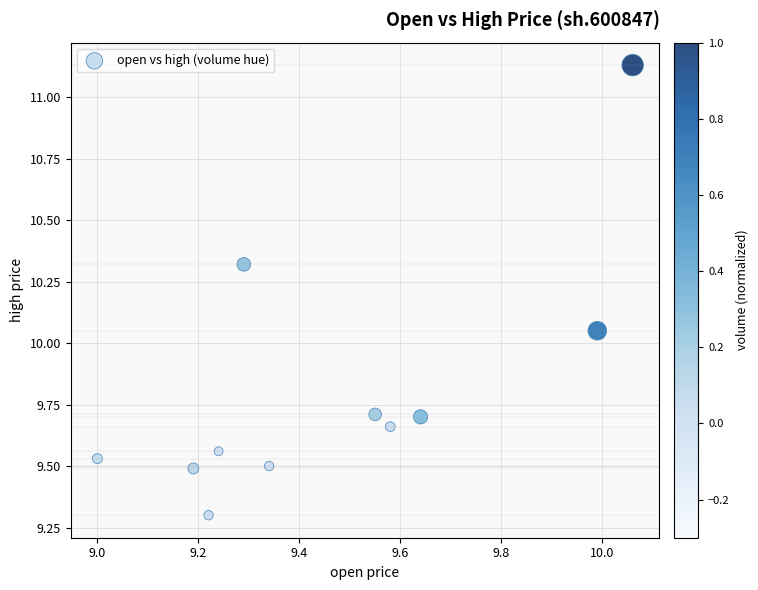

What is the range of Y values (max minus min)?

1.8